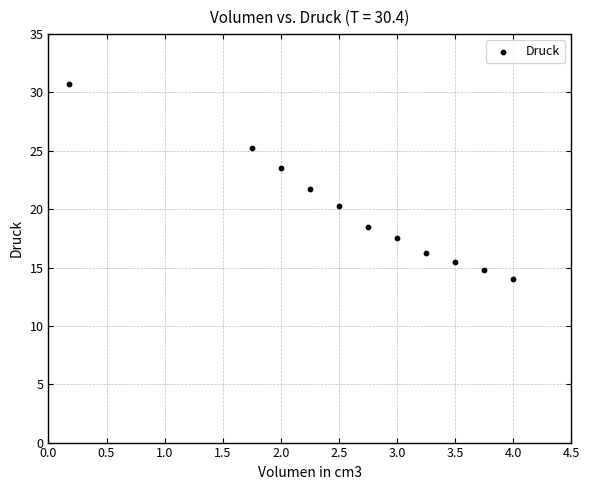

What is the range of X values (max minus min)?

3.8